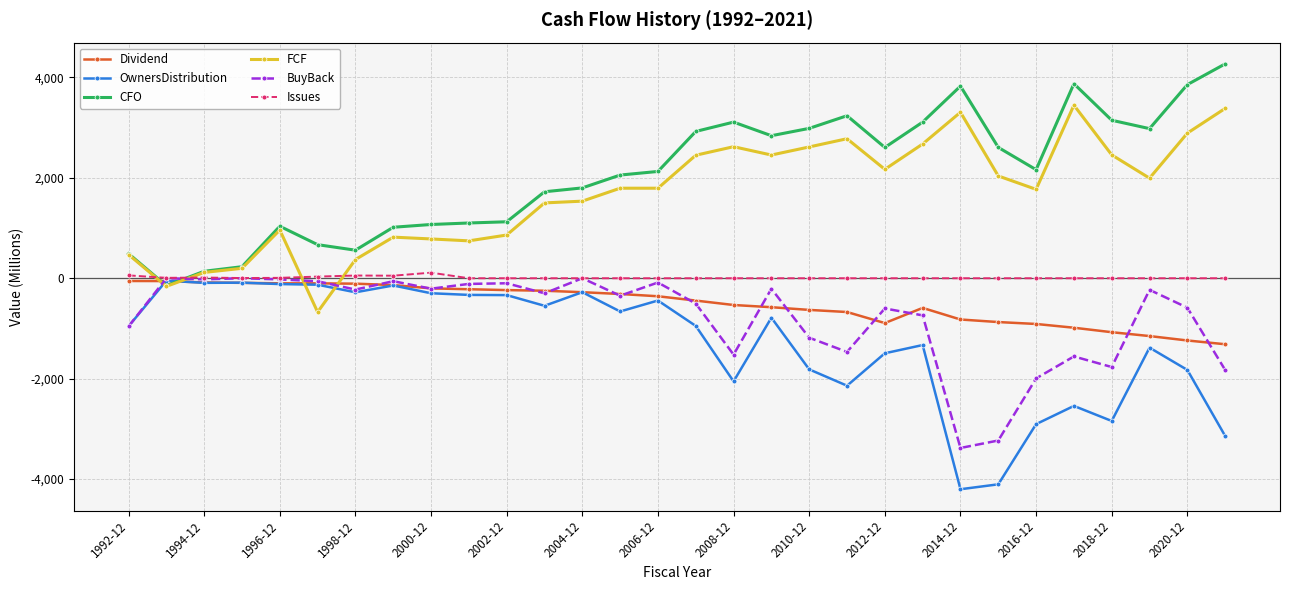

At how many categories does at least one series exceed 4137?

1